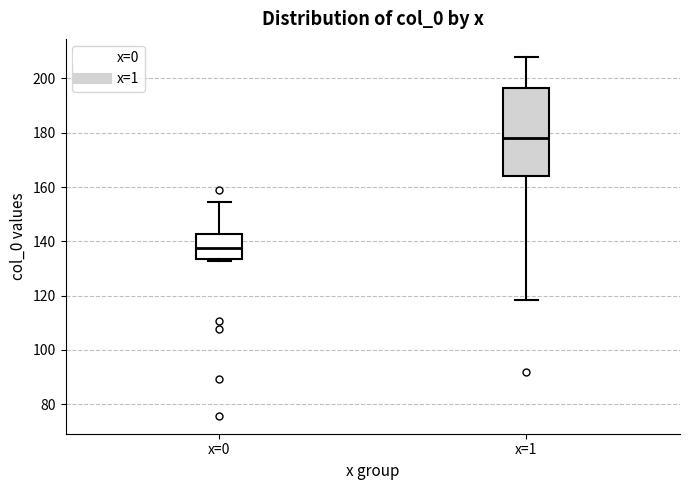

Reading left to right, transcribe this box plot: for each box, give where its median line is, the range the box spans, and where its two whiskers end, as read against the y-axis. The values are not printed on the chart, so give them approximately, as read against the axis.

x=0: median 138, box 134 to 142, whiskers 132 to 154
x=1: median 178, box 164 to 196, whiskers 118 to 208